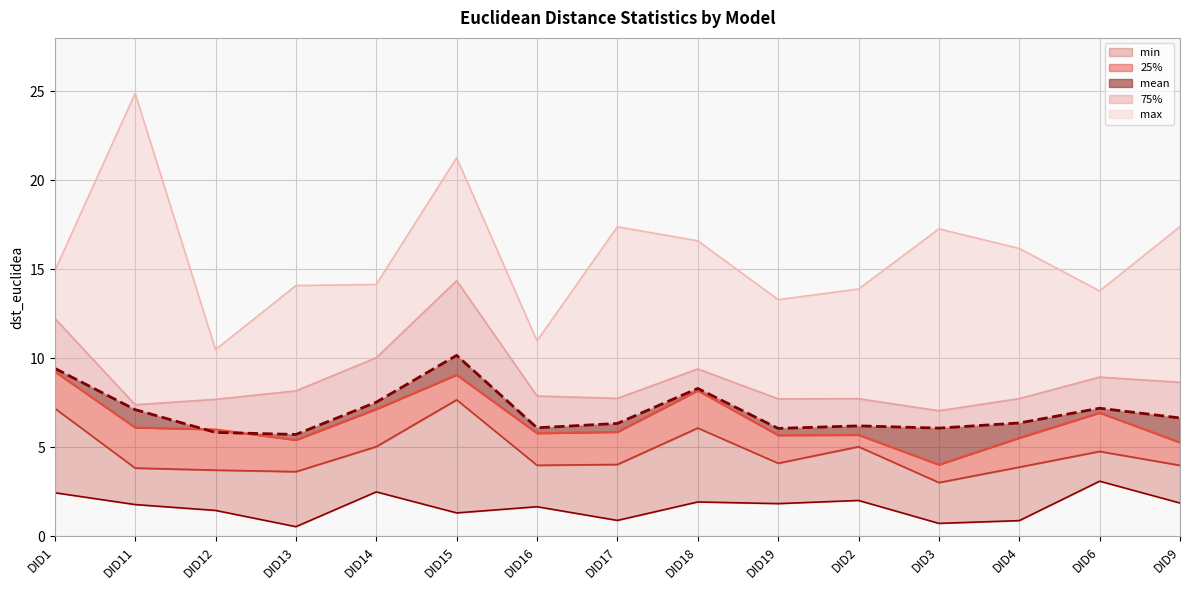

True or false: min and mean cross at least once.

False